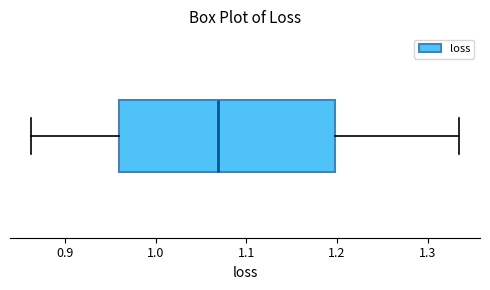

Transcribe this box plot: give where the median line is, the range the box spans, and where the two whiskers end, as read against the x-axis. The values are not printed on the chart, so give them approximately, as read against the axis.

median 1.07, box 0.96 to 1.20, whiskers 0.86 to 1.33